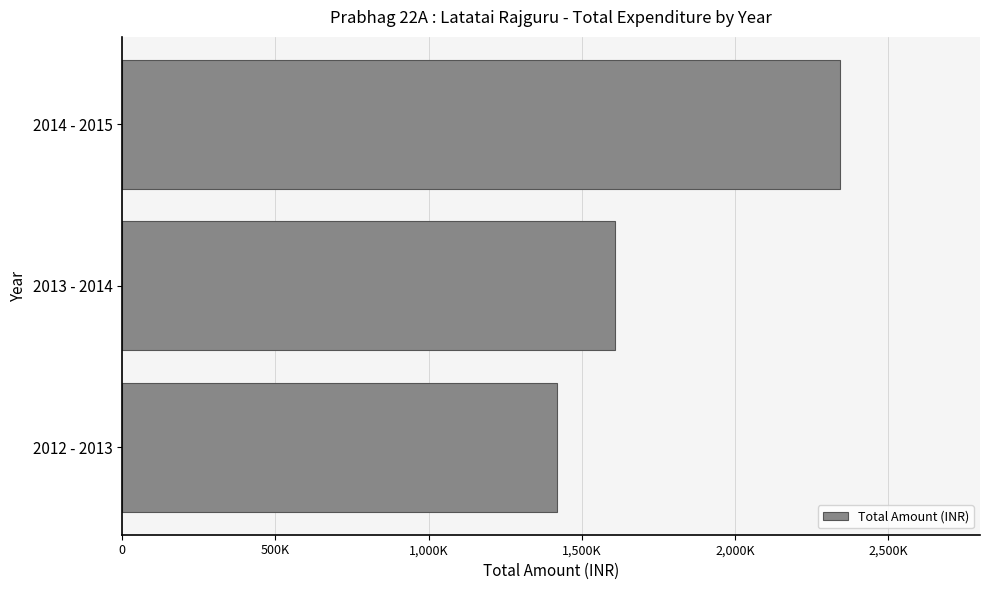

What is the greatest value displayed?

2344292